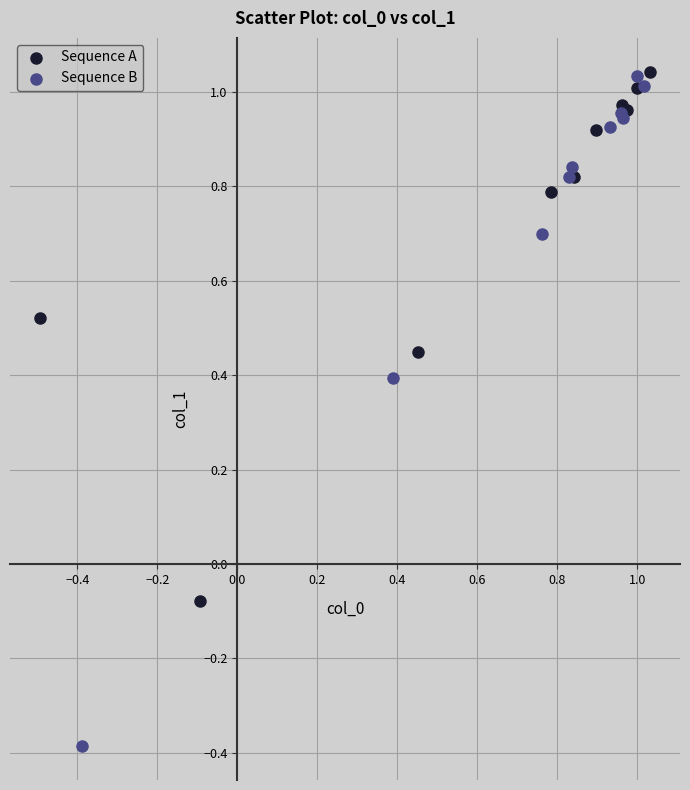

Which series has the widest spread of Y values?

Sequence B